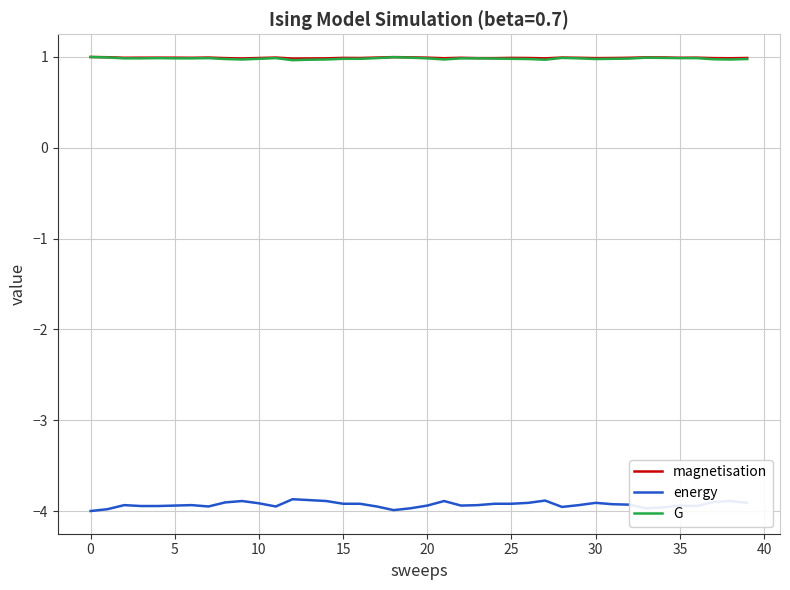

Which series has the widest spread of values?

energy